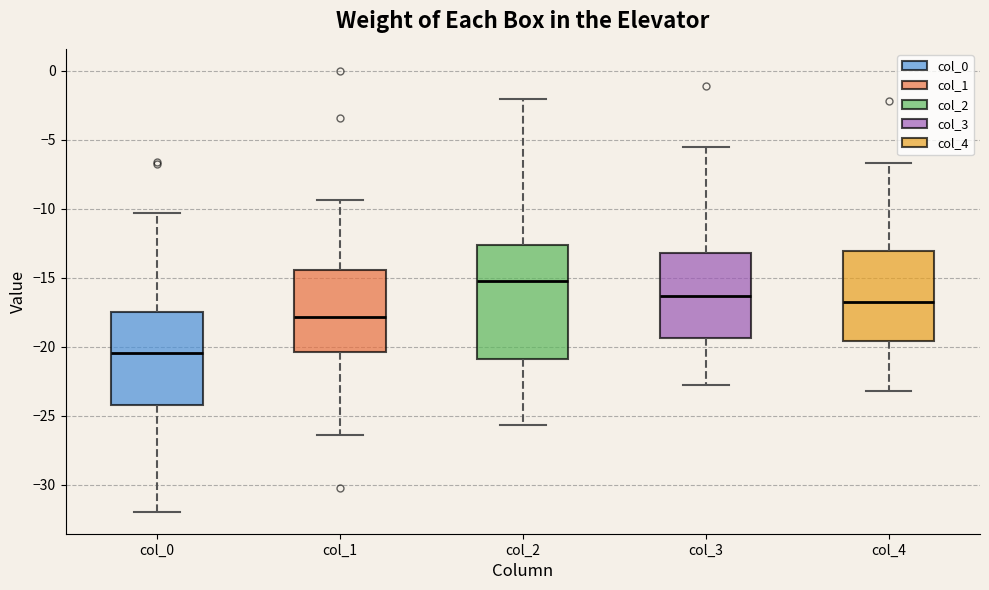

Reading left to right, transcribe this box plot: for each box, give where its median line is, the range the box spans, and where its two whiskers end, as read against the y-axis. The values are not printed on the chart, so give them approximately, as read against the axis.

col_0: median -20.5, box -24.0 to -17.5, whiskers -32.0 to -10.5
col_1: median -18.0, box -20.5 to -14.5, whiskers -26.5 to -9.5
col_2: median -15.0, box -21.0 to -12.5, whiskers -25.5 to -2.0
col_3: median -16.5, box -19.5 to -13.0, whiskers -23.0 to -5.5
col_4: median -16.5, box -19.5 to -13.0, whiskers -23.0 to -6.5